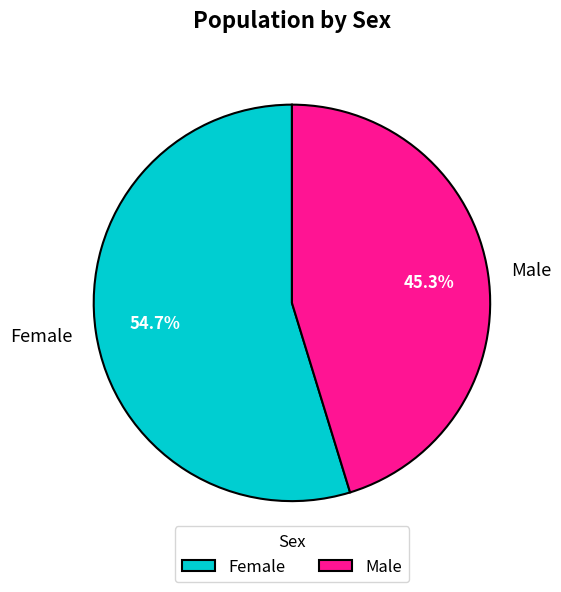

How many segments does this pie chart have?

2